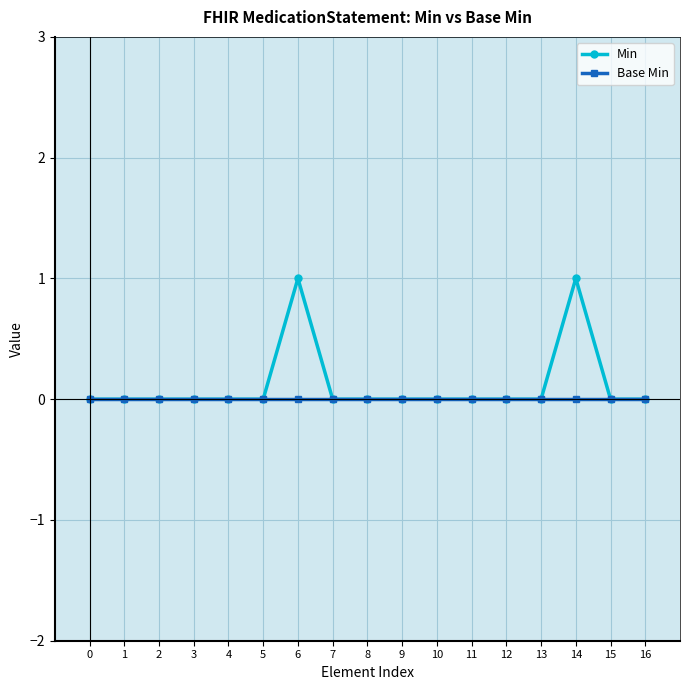

Which series has the widest spread of values?

Min